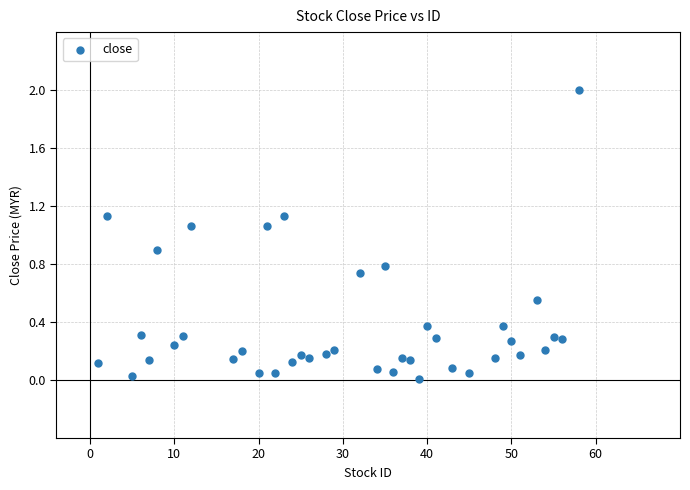

What is the range of X values (max minus min)?

57.0